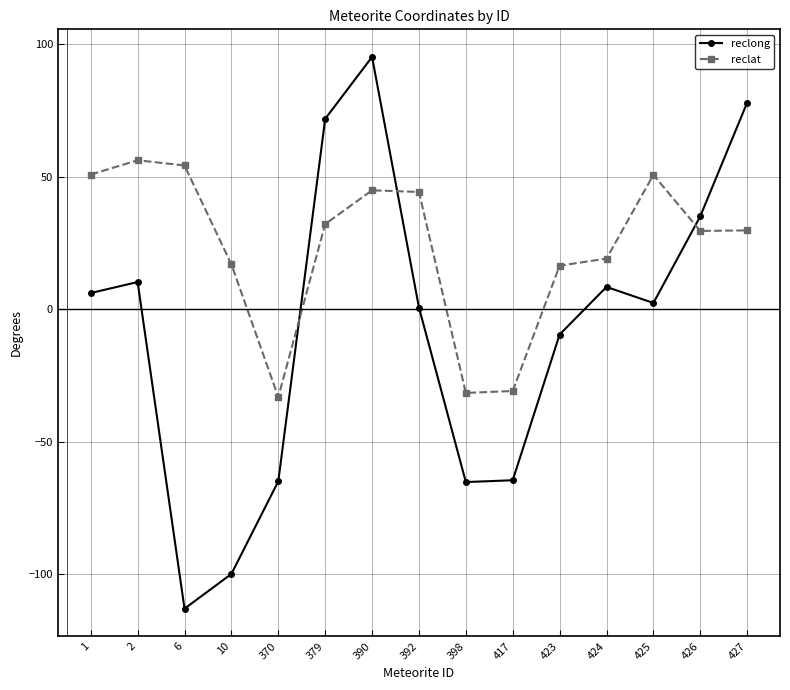

What is the value of the reclong point at the 4th from the left?

-99.9